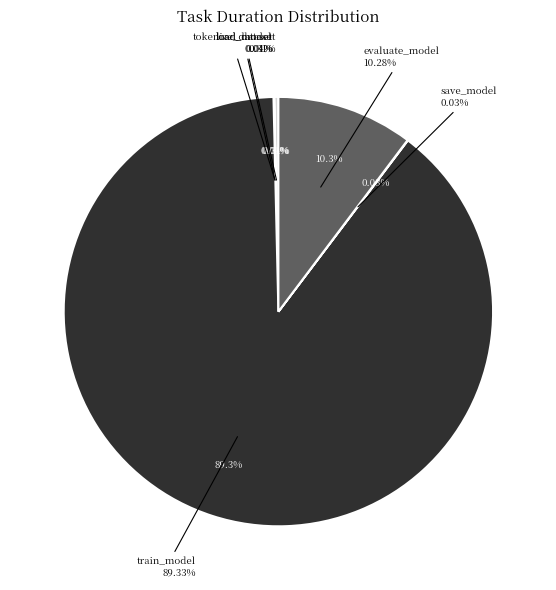

The tokenize_dataset slice represents 0% of the pie. True or false?

True